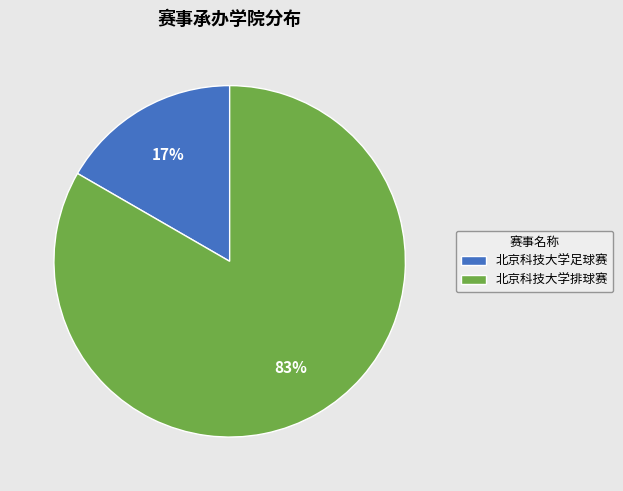

The 北京科技大学足球赛 slice represents 17% of the pie. True or false?

True